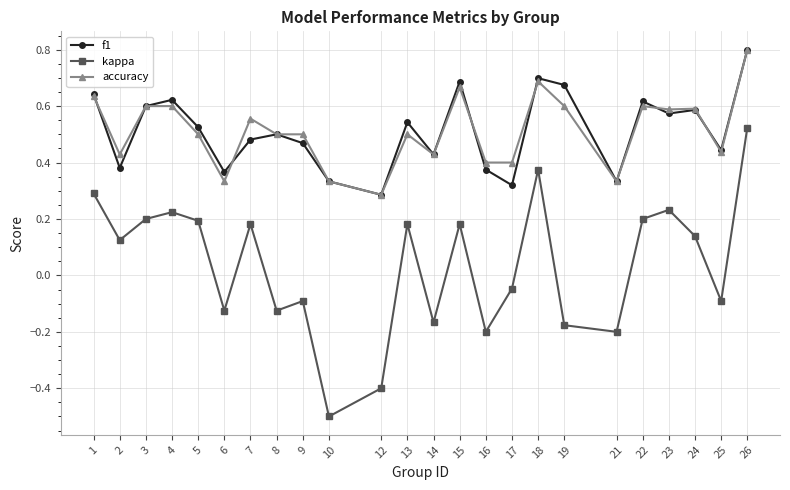

What is the minimum value shown in the chart?

-0.5